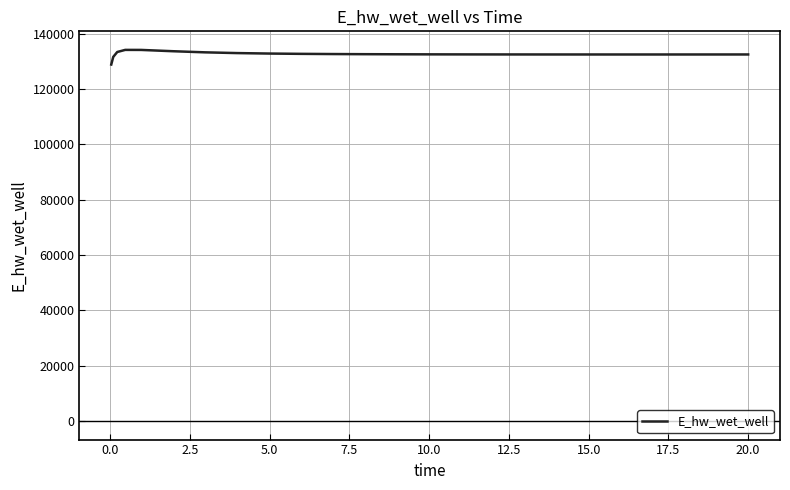

What is the difference between the maximum and second lowest values?

2531.8